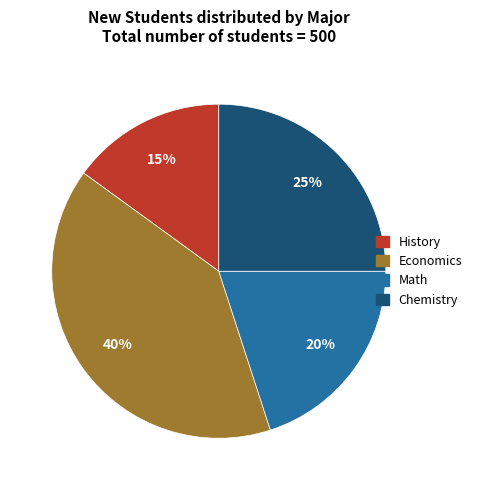

To the nearest percent, what is the average slice percentage?

25%